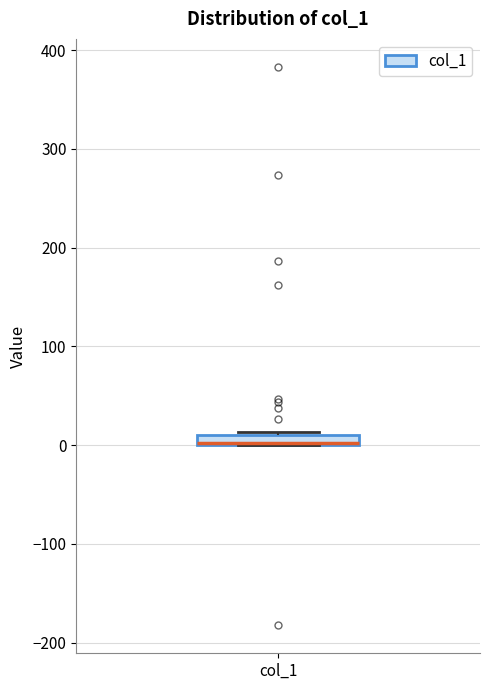

Where is the lower edge of the box for col_1 on the y-axis? The values are not printed on the chart, so give them approximately, as read against the axis.

0